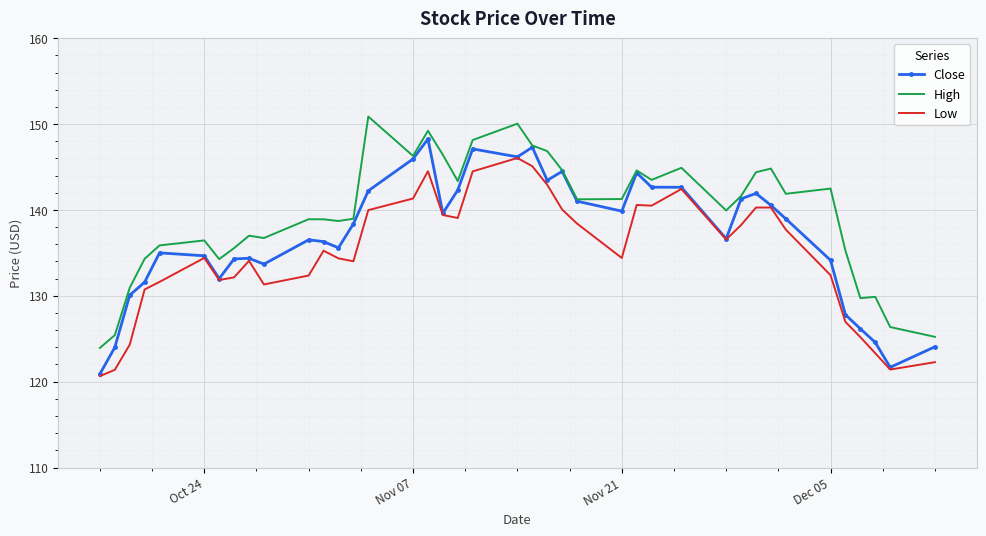

What is the greatest value displayed?

150.9